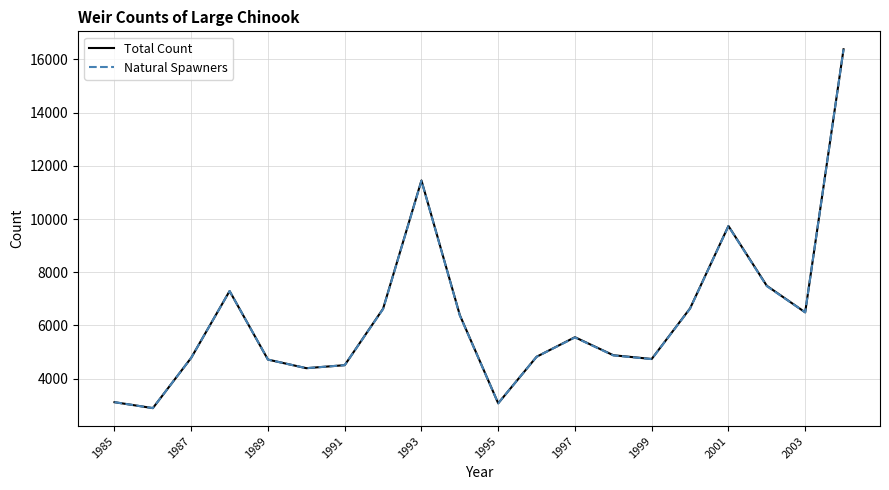

What is the maximum value shown in the chart?

16381